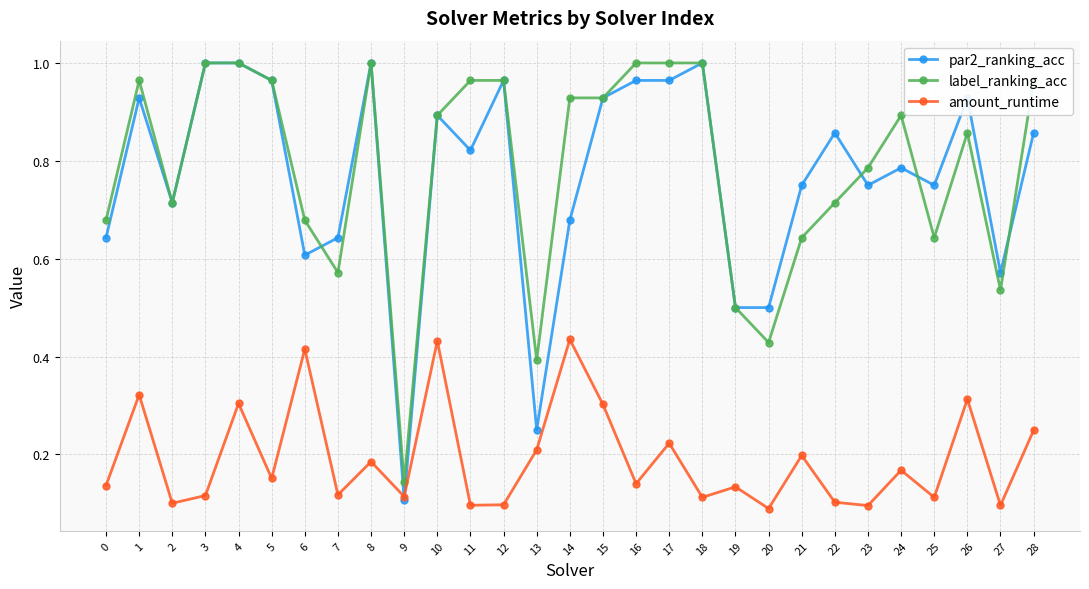

True or false: amount_runtime has more than 0 interior local peaks.

True